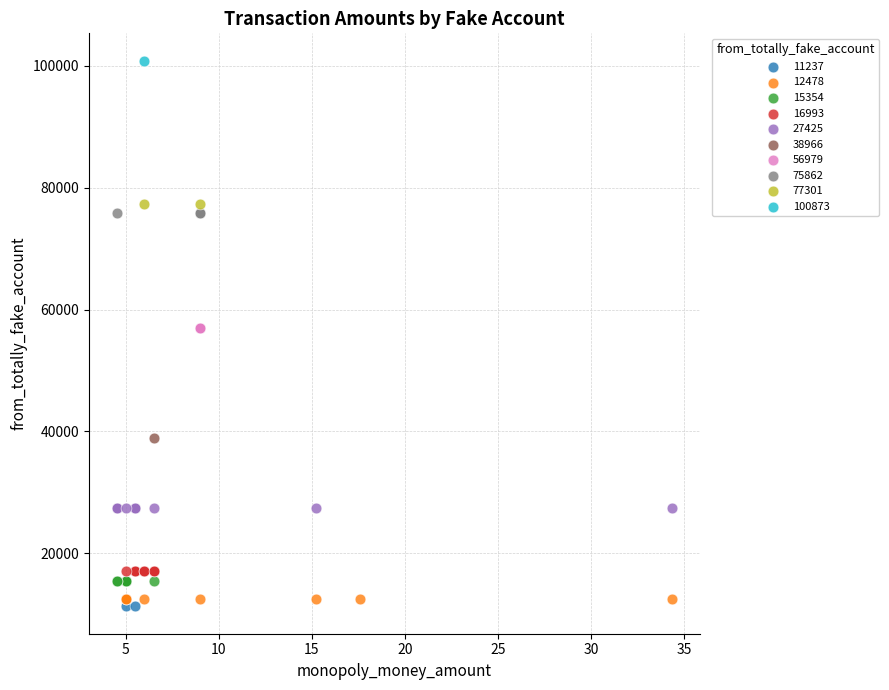

Which series reaches the maximum Y coordinate?

100873